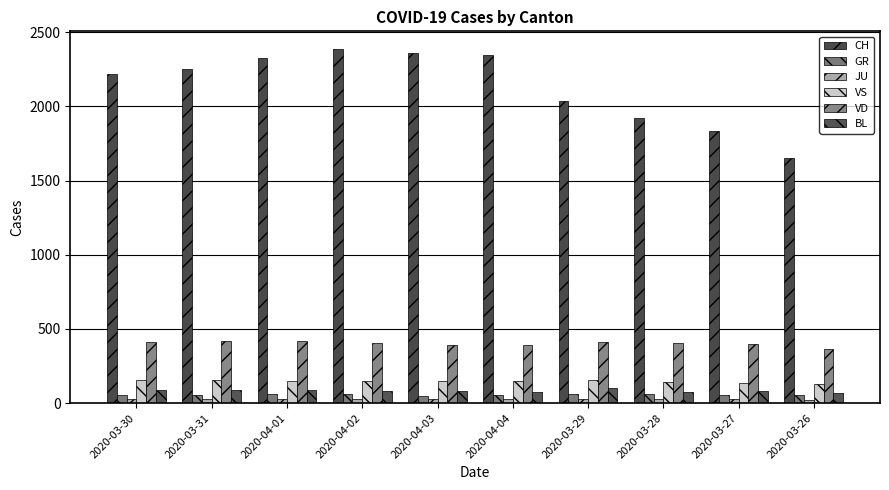

How many bars are there in each group?

6